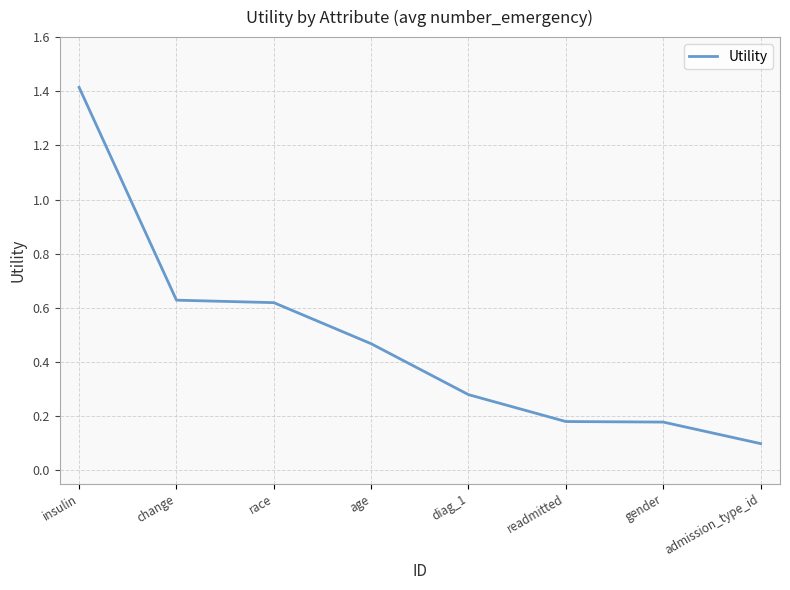

At which category does the chart reach its peak across all series?

insulin